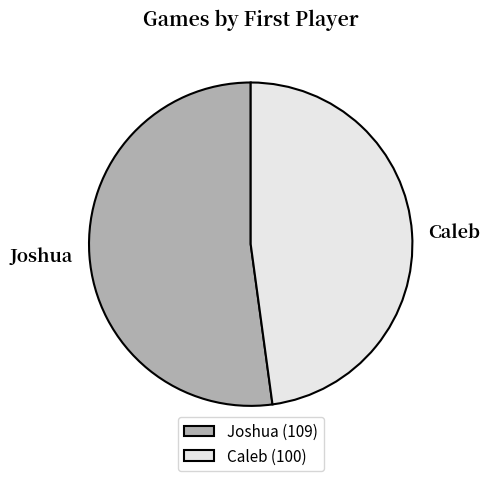

What is the ratio of the value at Joshua to the value at Caleb?

1.1